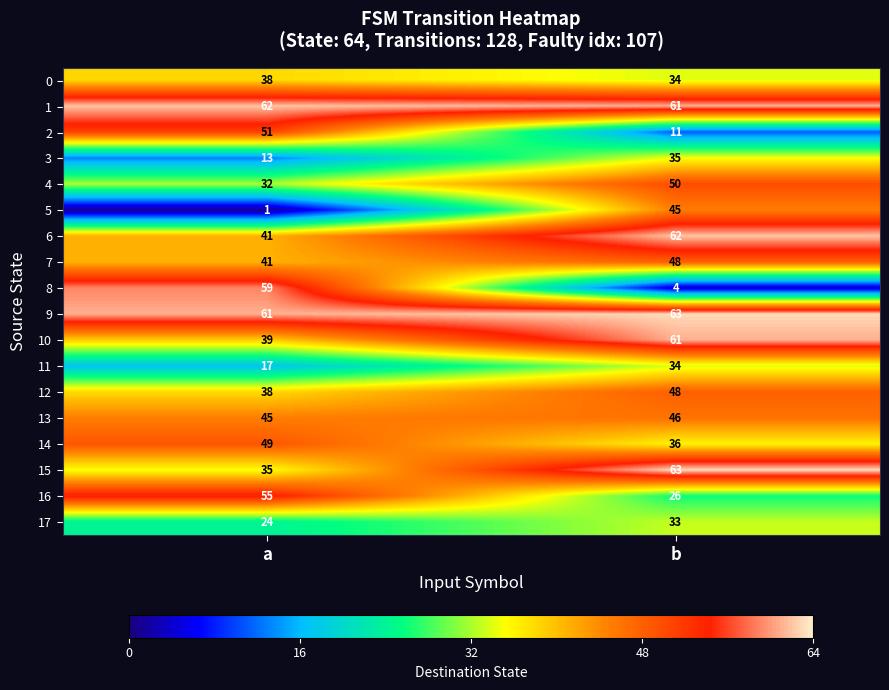

What is the total value across all series at a?

701